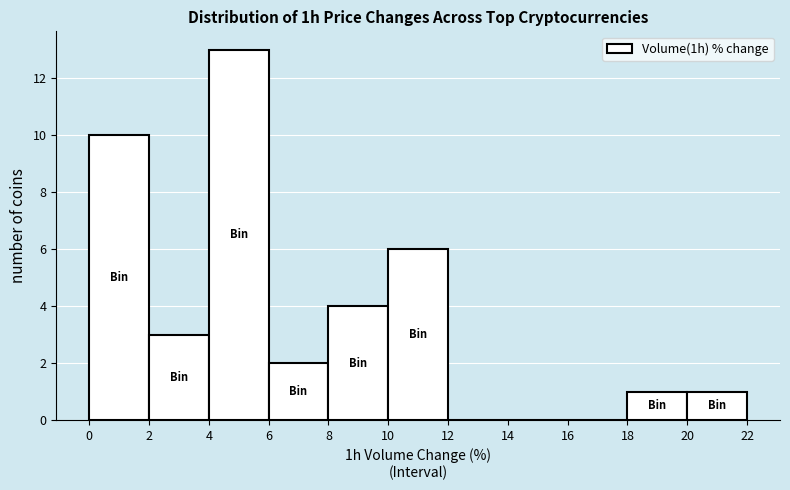

What is the height of the bar covering 0 to 2 on the x-axis? The values are not printed on the chart, so give them approximately, as read against the axis.

10